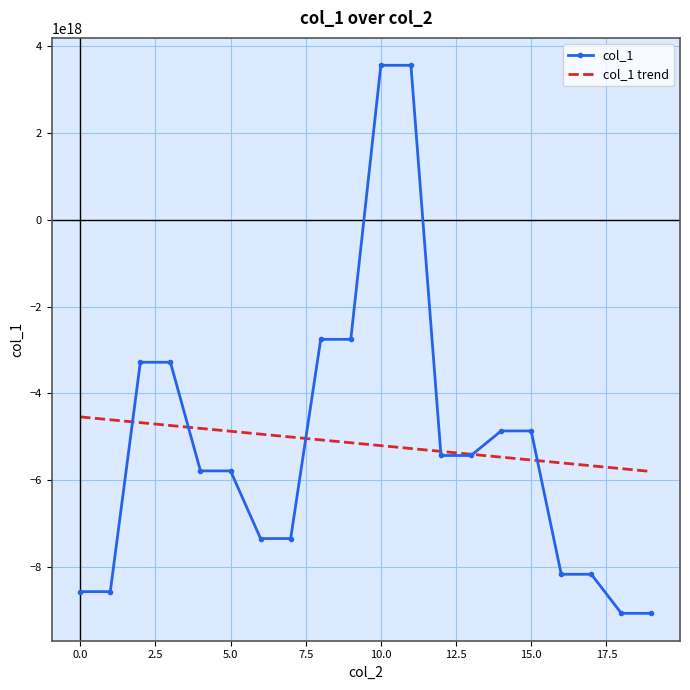

Rank the series by their maximum value, from lowest to highest.

col_1 trend, col_1